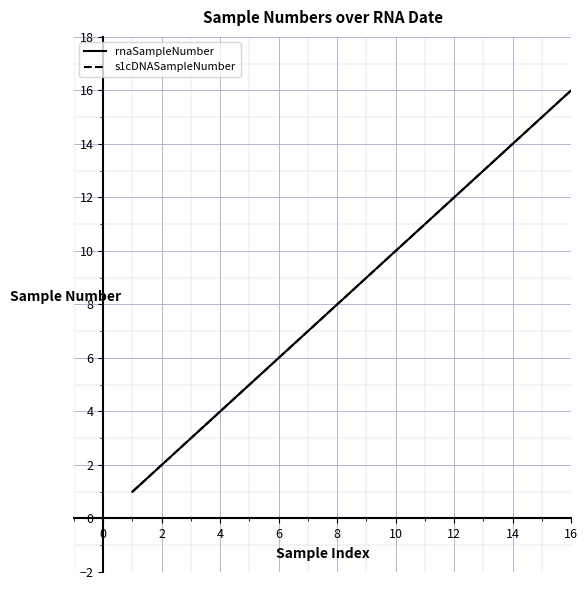

Reading left to right, list all the values displayed in this chart.

rnaSampleNumber: 1	2	3	4	5	6	7	8	9	10	11	12	13	14	15	16
s1cDNASampleNumber: 1	2	3	4	5	6	7	8	9	10	11	12	13	14	15	16